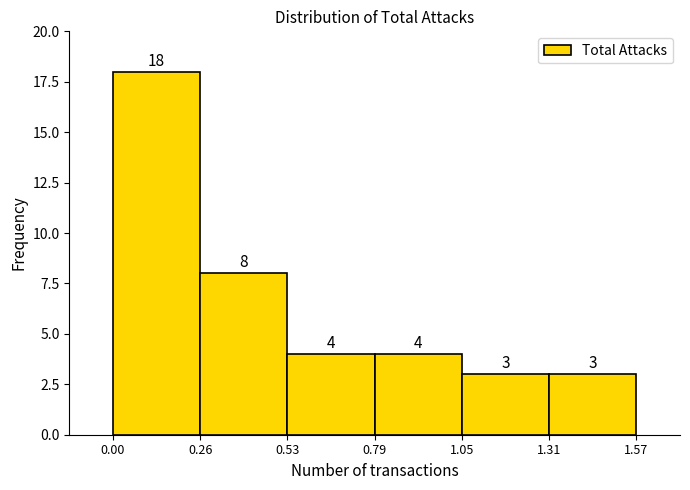

How tall is the bar that spans 0.26 to 0.53 on the x-axis?

8